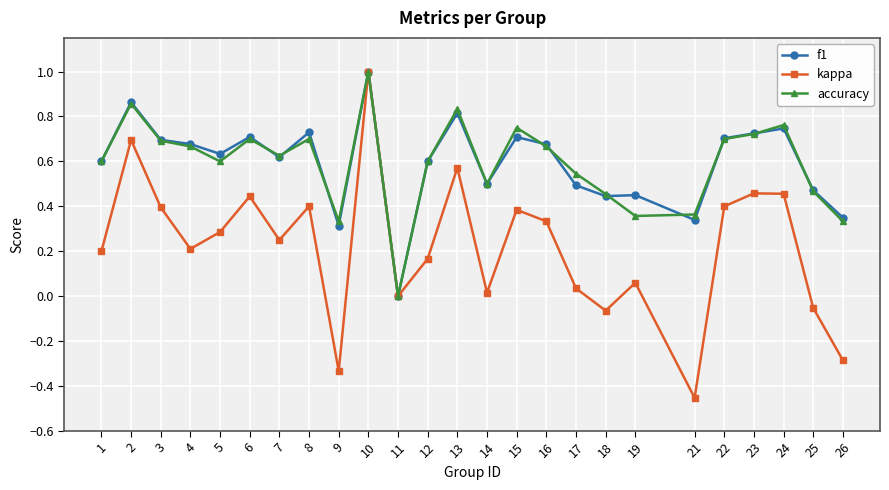

What is the difference between the maximum and minimum values in the f1 series?

1.0